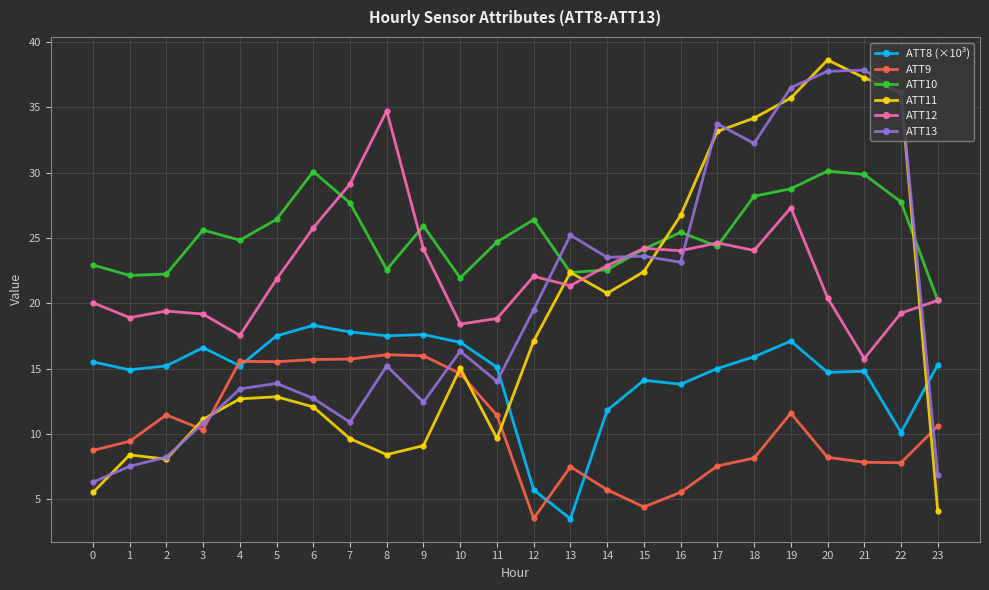

Which series has the widest spread of values?

ATT11